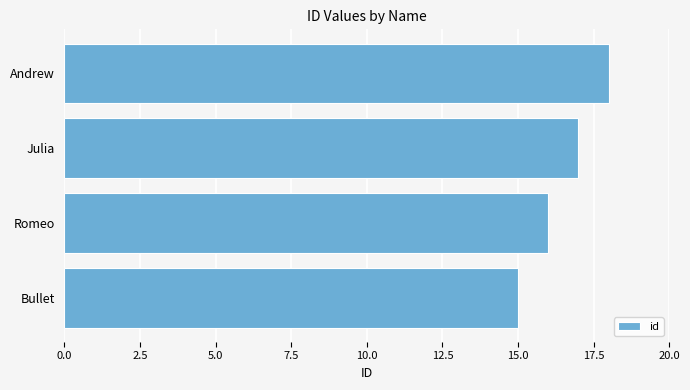

Rank the categories by value from highest to lowest.

Andrew, Julia, Romeo, Bullet